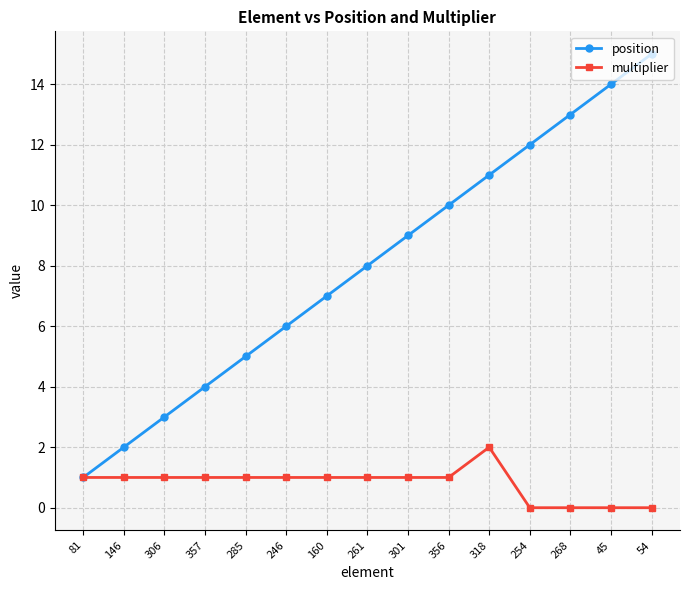

What is the sum of the position values at 45 and 246?

20